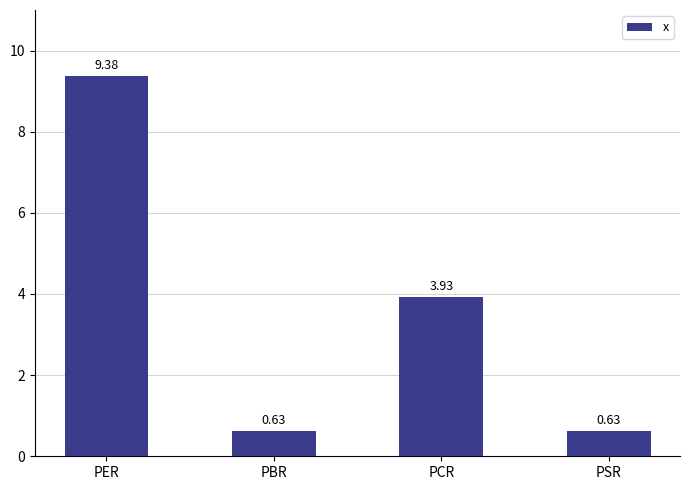

What is the sum of the values at PSR and PER?

10.0